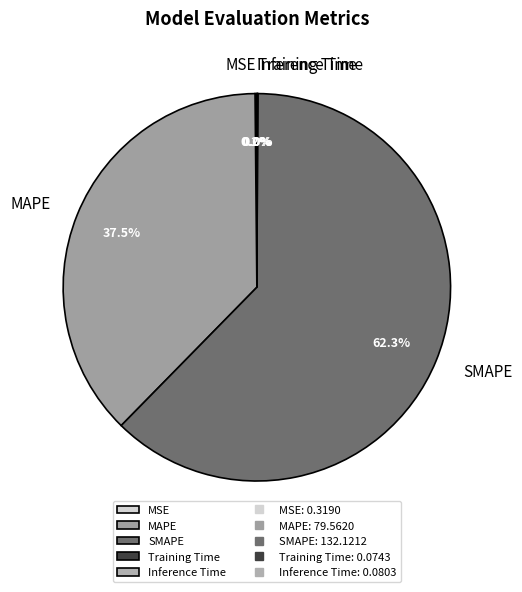

To the nearest percent, what is the difference between the largest and smallest slice percentages?

62%